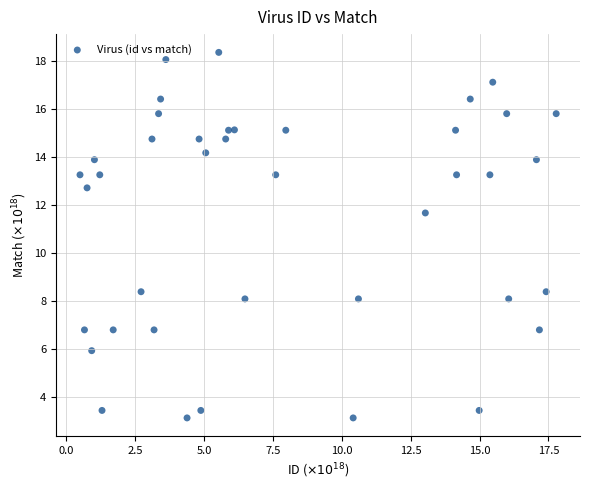

What is the range of X values (max minus min)?

17.3